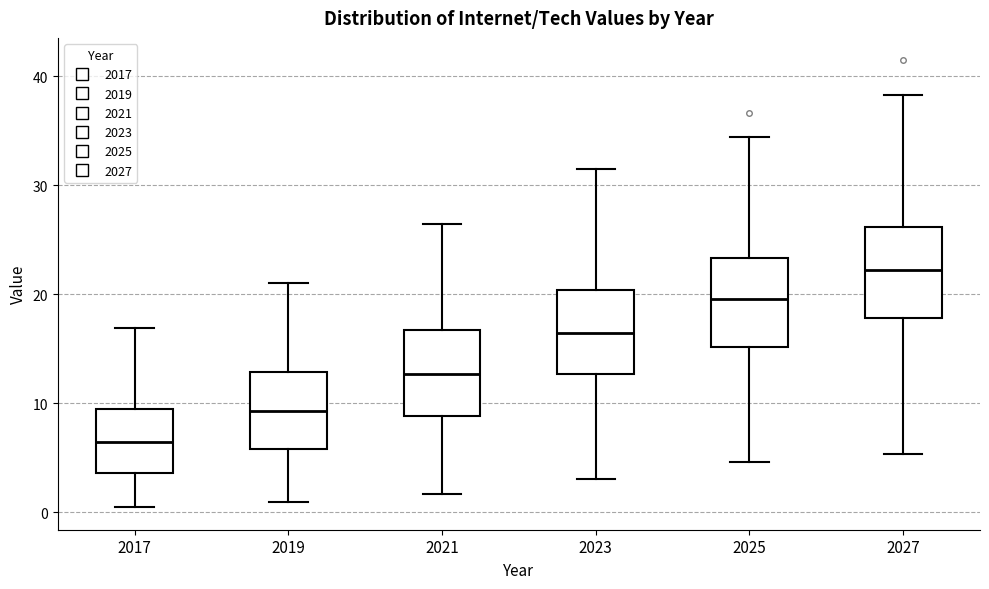

Reading left to right, read every box against the y-axis: the position of its median line, the range the box covers, and the ends of its whiskers. The values are not printed on the chart, so give them approximately, as read against the axis.

2017: median 6, box 4 to 9, whiskers 0 to 17
2019: median 9, box 6 to 13, whiskers 1 to 21
2021: median 13, box 9 to 17, whiskers 2 to 26
2023: median 16, box 13 to 20, whiskers 3 to 32
2025: median 20, box 15 to 23, whiskers 5 to 34
2027: median 22, box 18 to 26, whiskers 5 to 38